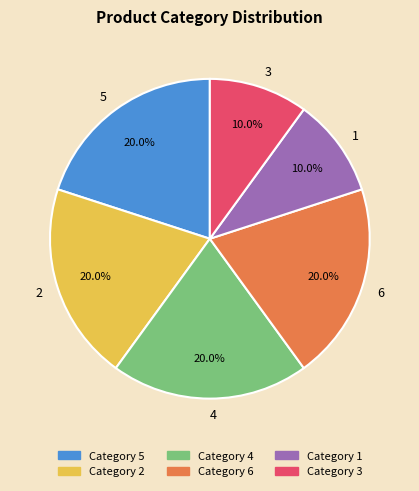

To the nearest percent, what is the difference between the largest and smallest slice percentages?

10%